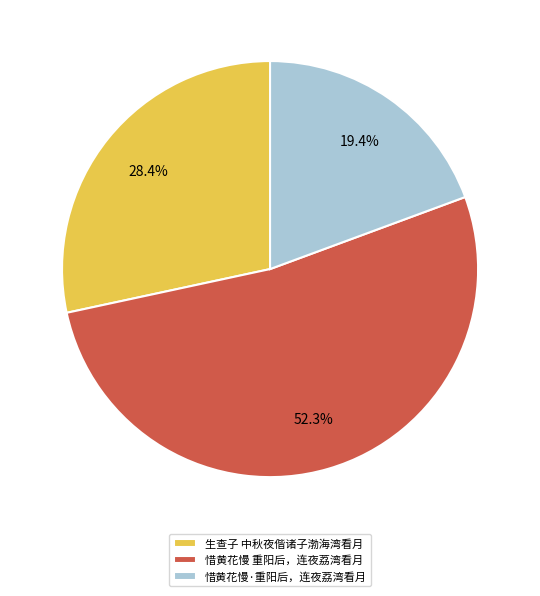

To the nearest percent, what is the average slice percentage?

33%